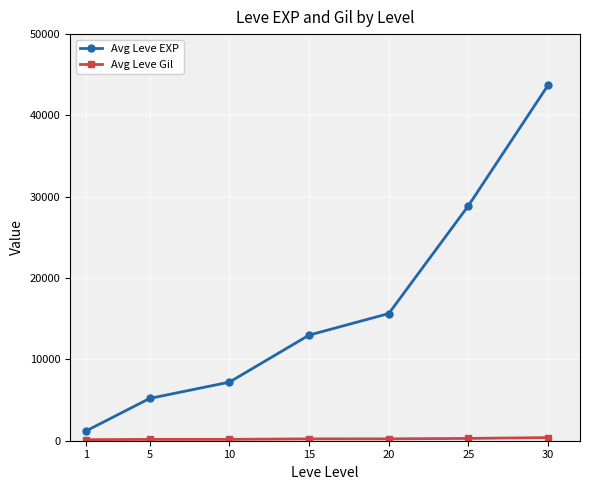

Does the chart have visible grid lines?

Yes